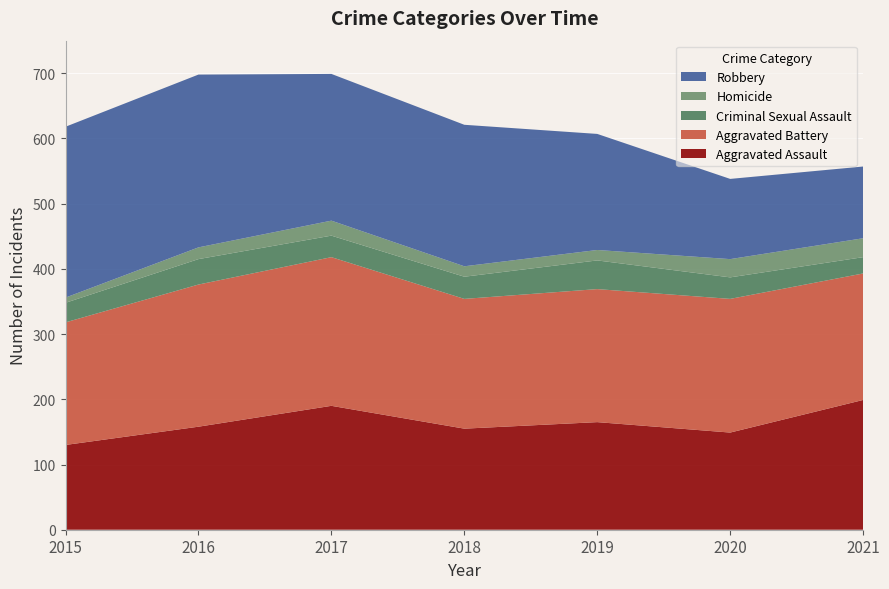

Reading left to right, extract all data points from this chart.

Aggravated Assault: 2015=130	2016=158	2017=190	2018=155	2019=165	2020=149	2021=199
Aggravated Battery: 2015=188	2016=218	2017=228	2018=199	2019=204	2020=205	2021=194
Criminal Sexual Assault: 2015=30	2016=39	2017=33	2018=34	2019=44	2020=33	2021=25
Homicide: 2015=8	2016=18	2017=23	2018=16	2019=16	2020=28	2021=29
Robbery: 2015=262	2016=265	2017=225	2018=217	2019=178	2020=123	2021=110